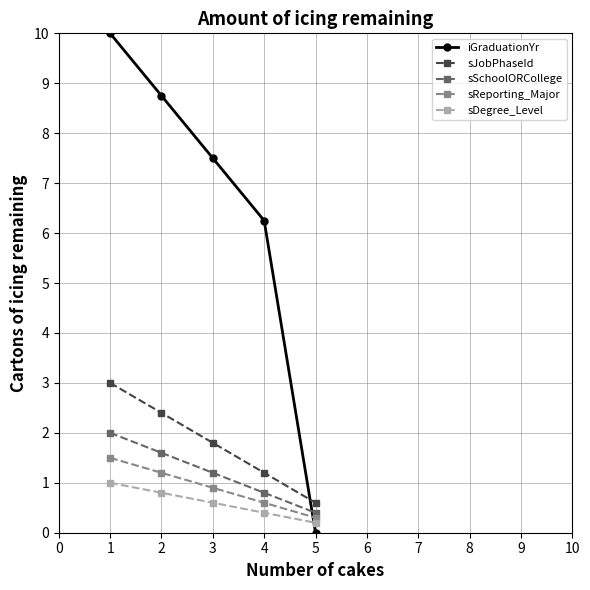

The value of sDegree_Level at 5 is 0.2. True or false?

True